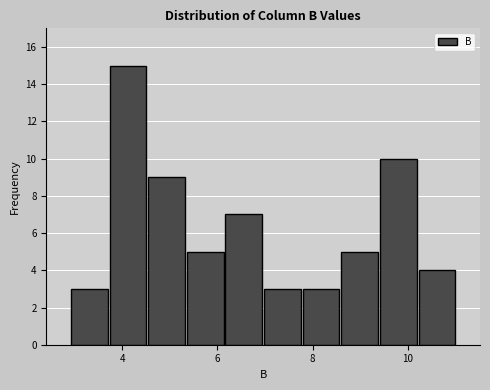

Over which range of the x-axis is the bar tallest?

3.8 to 4.6